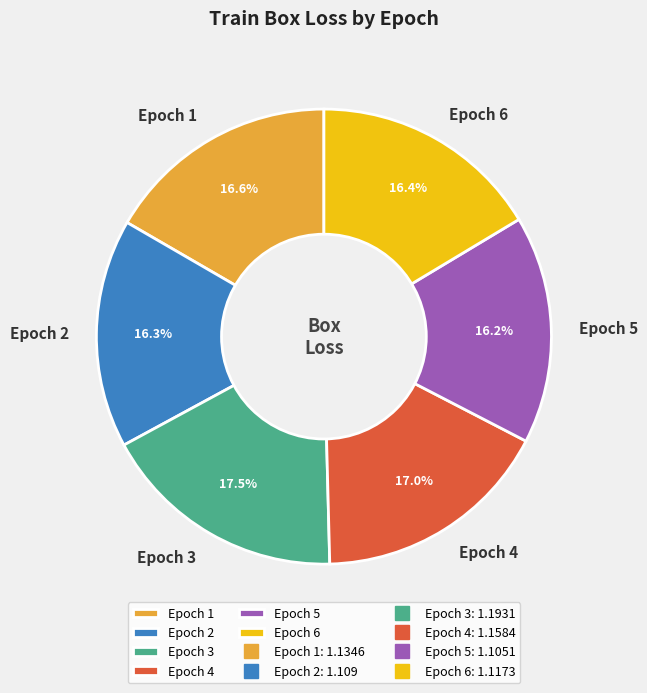

True or false: Epoch 2 accounts for 5% of the total.

False